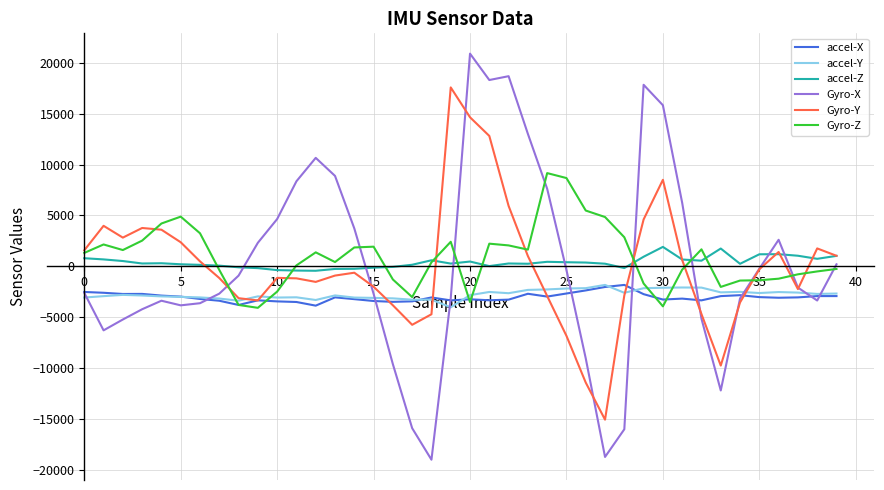

What is the average value of the accel-Y series?

-2763